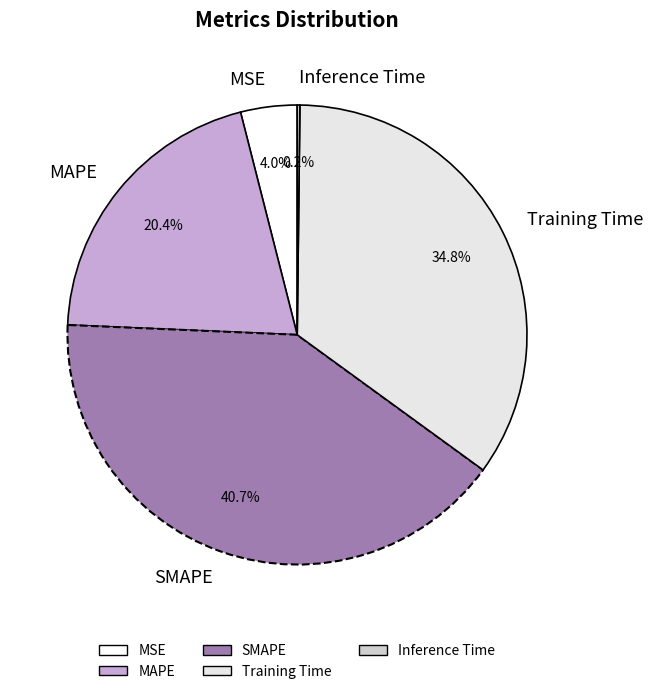

Which has a higher value, SMAPE or MAPE?

SMAPE